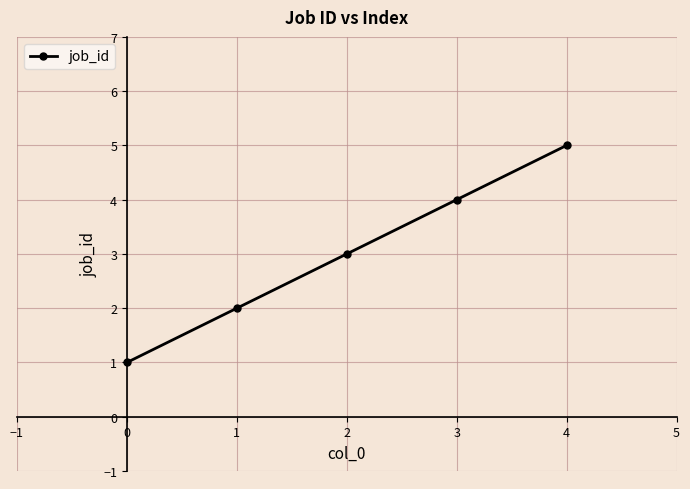

What is the difference between the maximum and second lowest values?

3